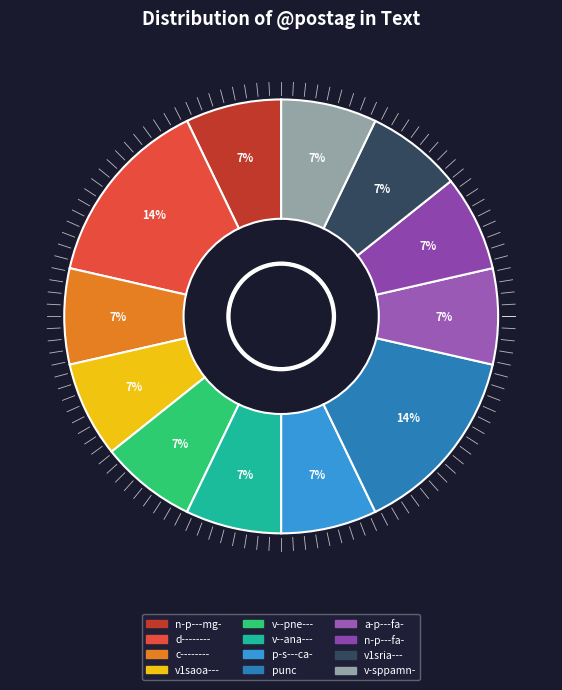

Does punc represent more than half of the total?

No